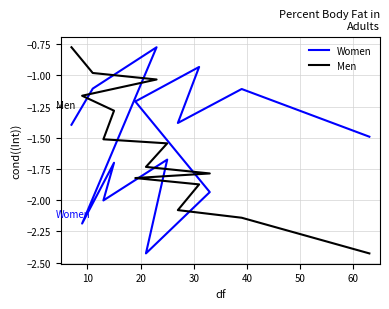

Which series has the largest total across all categories?

Women